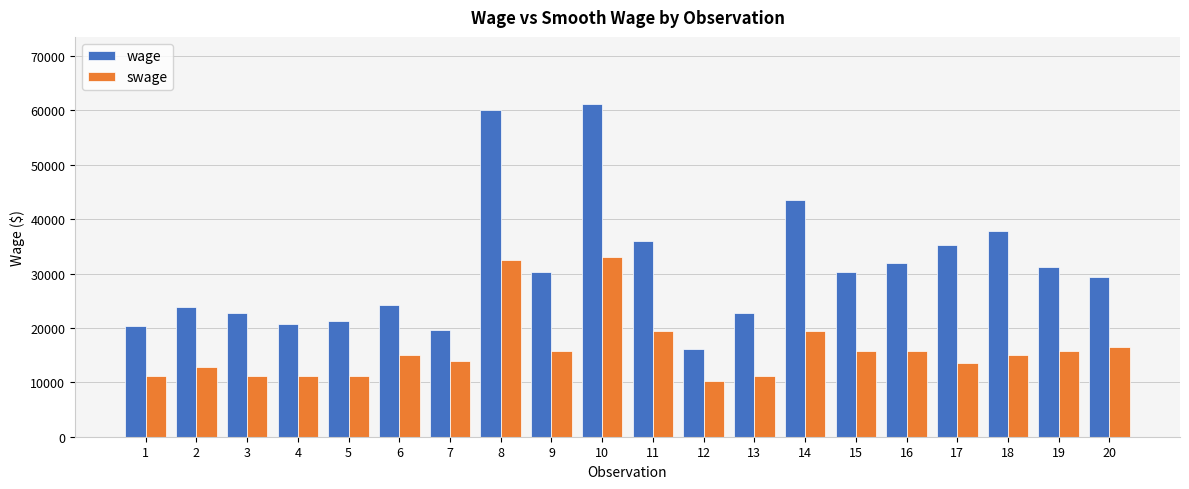

What is the total value across all series at 10?

94250